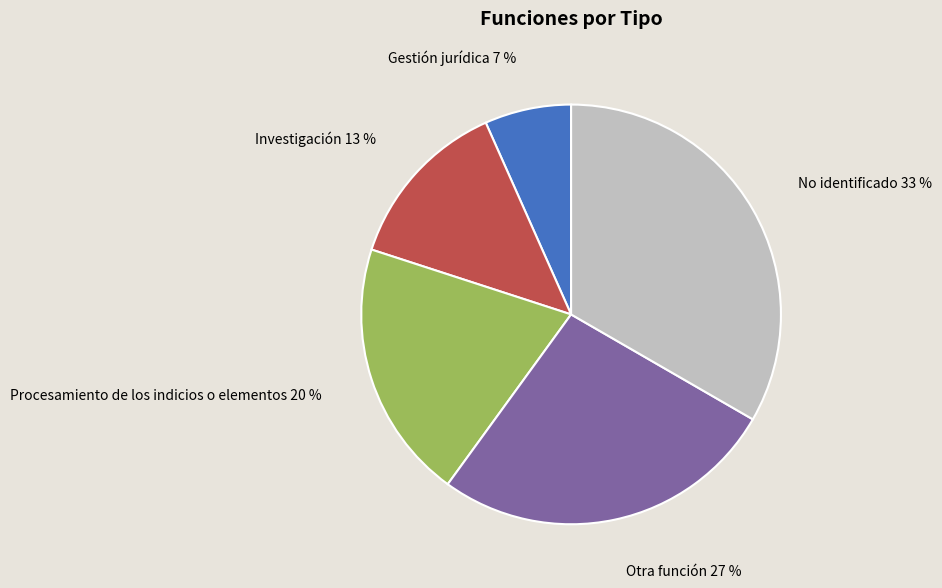

Which category has the smallest portion of the pie?

Gestión jurídica